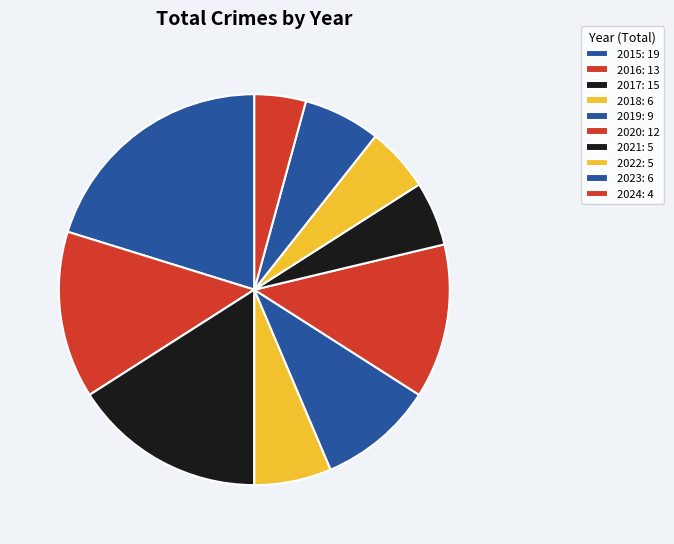

Rank the categories by value from lowest to highest.

2024, 2021, 2022, 2018, 2023, 2019, 2020, 2016, 2017, 2015